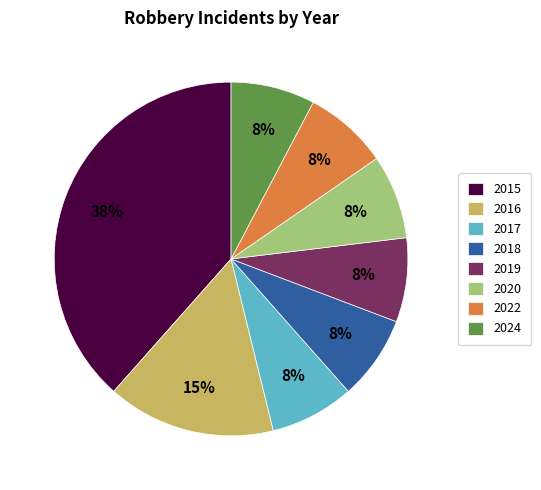

Which category has the biggest portion of the pie?

2015